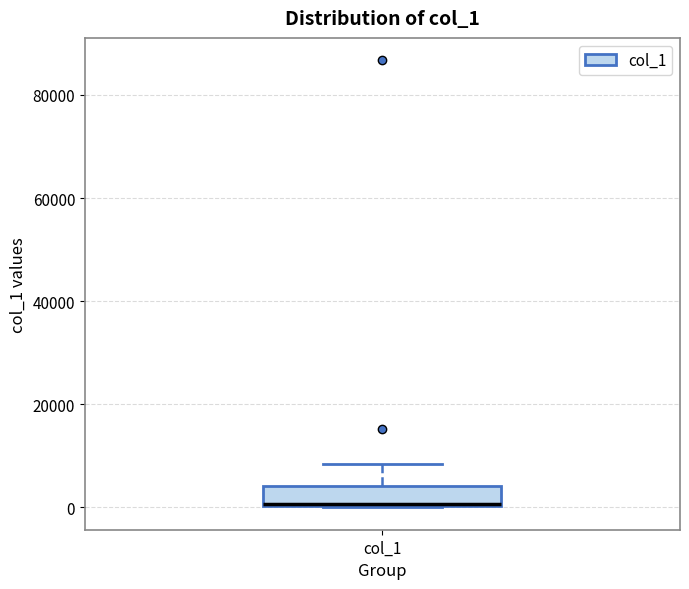

Transcribe this box plot: give where the median line is, the range the box spans, and where the two whiskers end, as read against the y-axis. The values are not printed on the chart, so give them approximately, as read against the axis.

median 0, box 0 to 4000, whiskers 0 to 8000